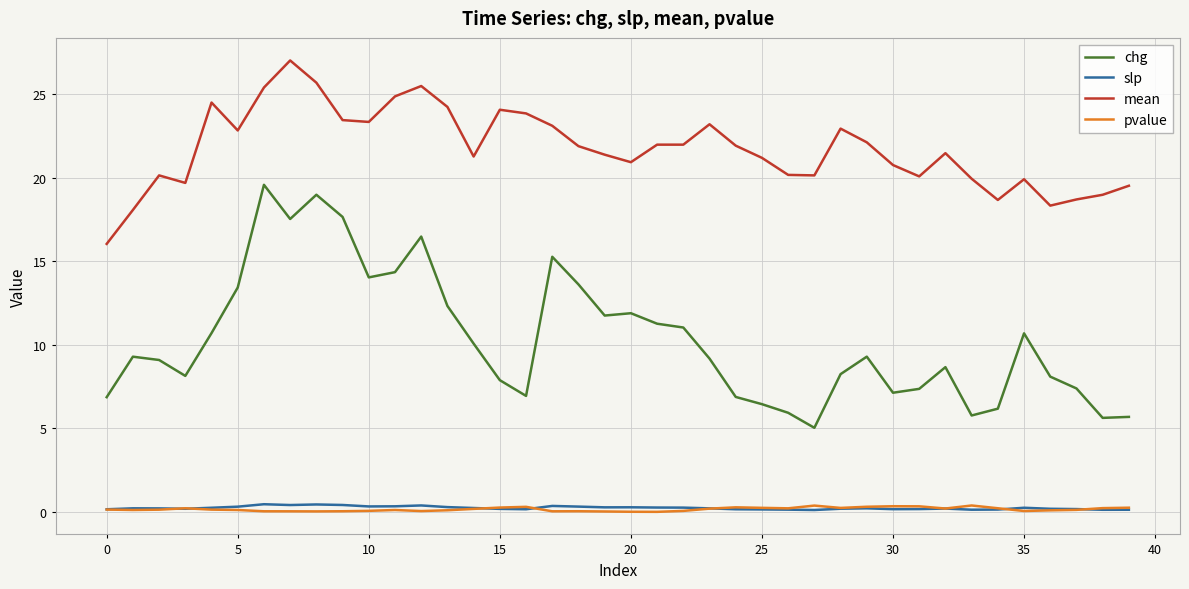

Which series has the largest total across all categories?

mean